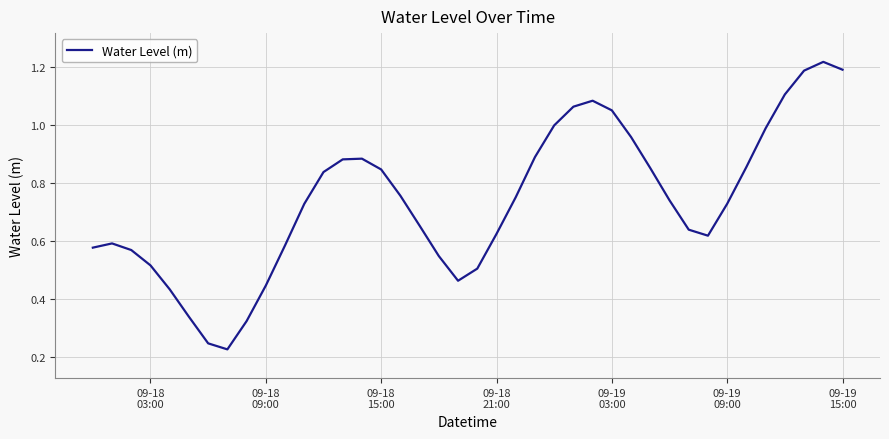

Reading left to right, list all the values displayed in this chart.

0.6	0.6	0.6	0.5	0.4	0.3	0.2	0.2	0.3	0.4	0.6	0.7	0.8	0.9	0.9	0.8	0.8	0.7	0.5	0.5	0.5	0.6	0.8	0.9	1.0	1.1	1.1	1.0	1.0	0.9	0.7	0.6	0.6	0.7	0.9	1.0	1.1	1.2	1.2	1.2